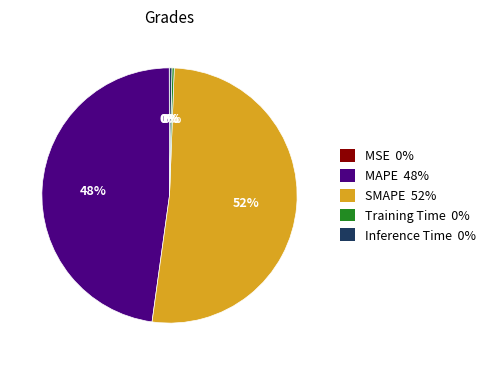

Is the sum of Inference Time and SMAPE greater than half?

Yes